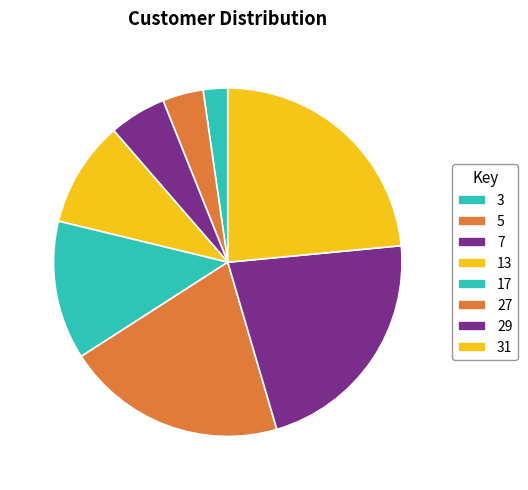

How many segments does this pie chart have?

8